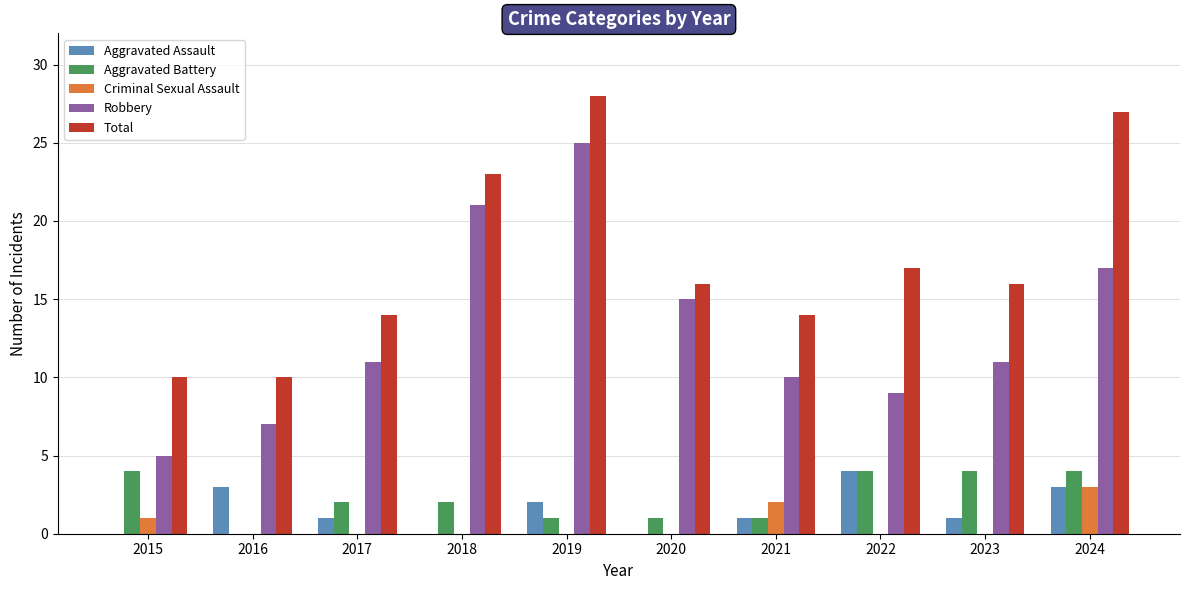

At which category does the chart reach its peak across all series?

2019